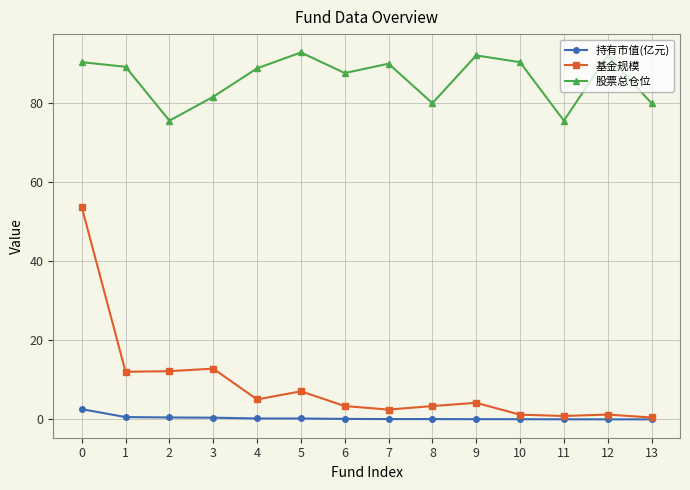

Which series has the widest spread of values?

基金规模